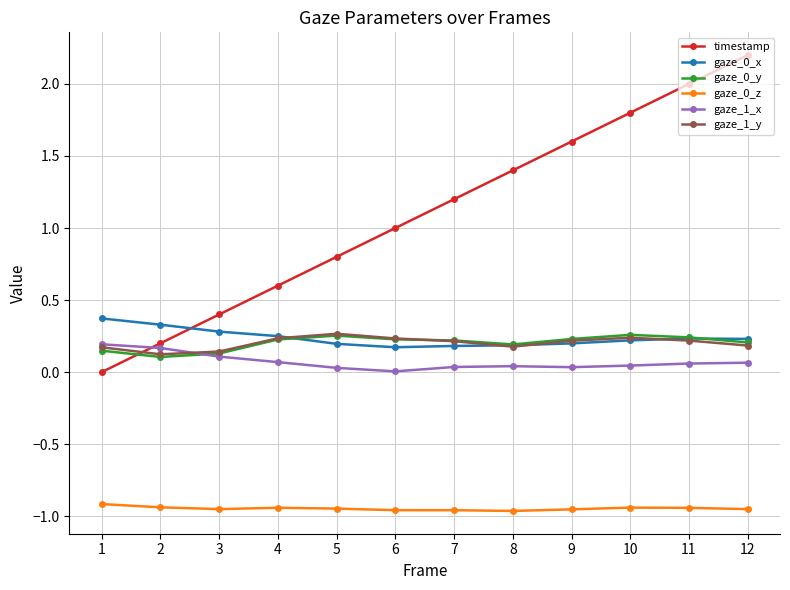

How many distinct data groups are displayed?

6